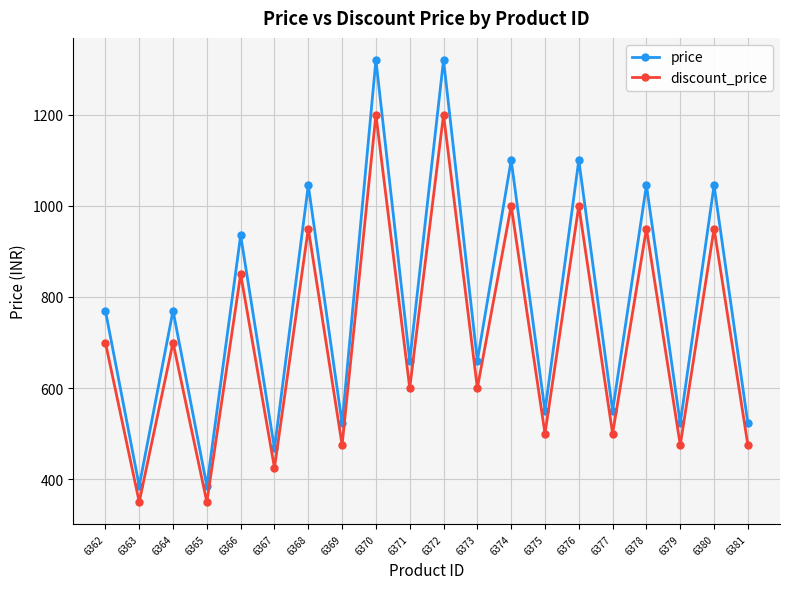

Reading left to right, list all the values displayed in this chart.

price: 770.0	385.0	770.0	385.0	935.0	467.5	1045.0	522.5	1320.0	660.0	1320.0	660.0	1100.0	550.0	1100.0	550.0	1045.0	522.5	1045.0	522.5
discount_price: 700.0	350.0	700.0	350.0	850.0	425.0	950.0	475.0	1200.0	600.0	1200.0	600.0	1000.0	500.0	1000.0	500.0	950.0	475.0	950.0	475.0